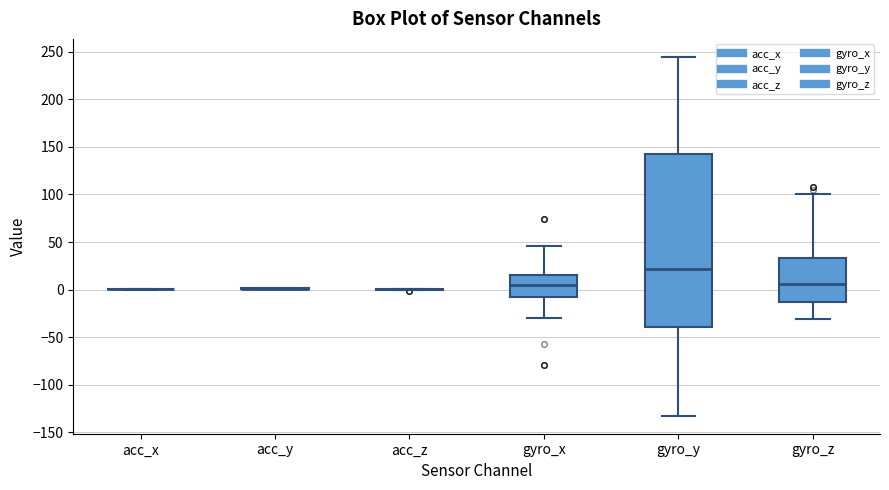

Which box is the tallest, from its lower edge to its upper edge?

gyro_y